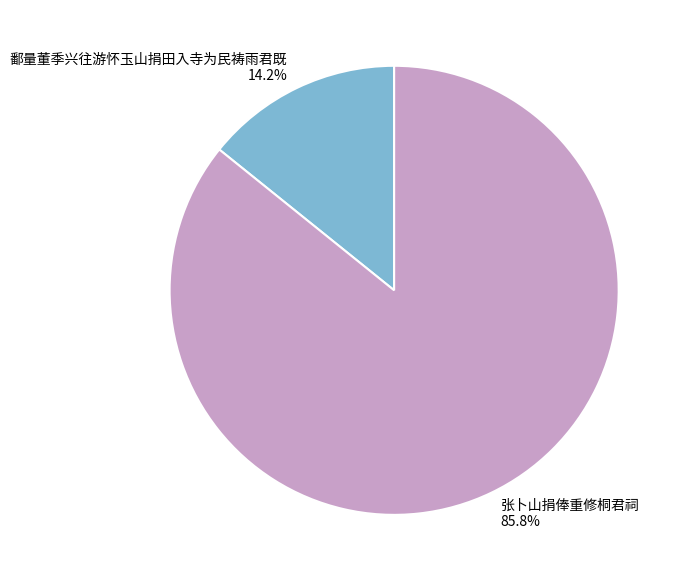

To the nearest percent, what portion does 鄱量董季兴往游怀玉山捐田入寺为民祷雨君既 represent?

14%